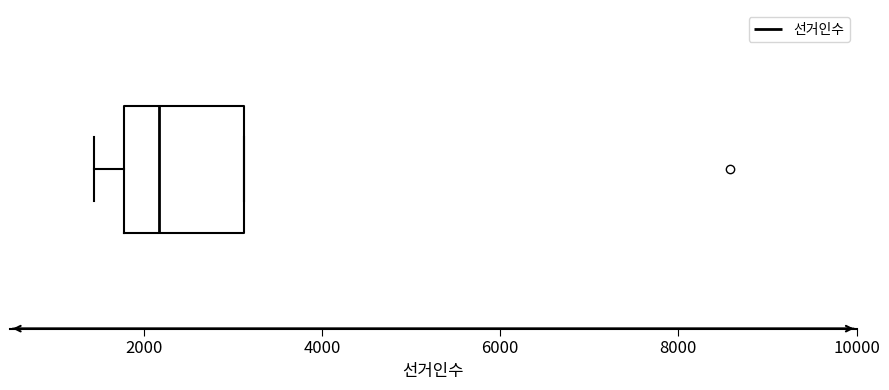

Read this box plot against the x-axis: the position of the median line, the range covered by the box, and the ends of both whiskers. The values are not printed on the chart, so give them approximately, as read against the axis.

median 2200, box 1800 to 3200, whiskers 1400 to 3200